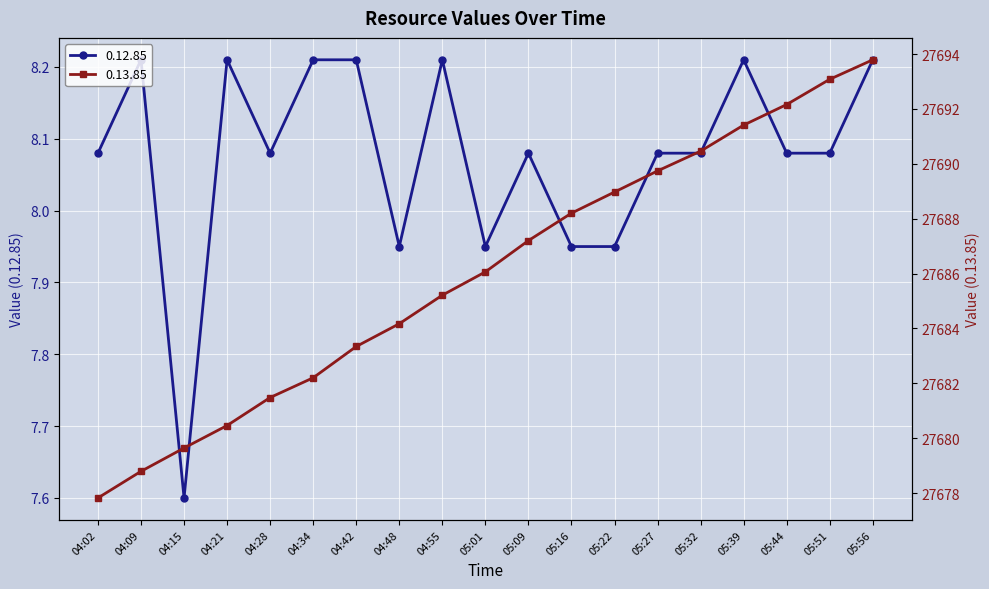

What is the sum of the 0.12.85 values at 05:09 and 05:32?

16.2